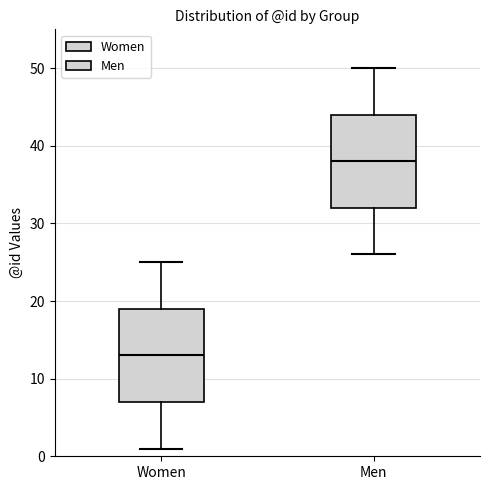

Which box has the highest median line?

Men